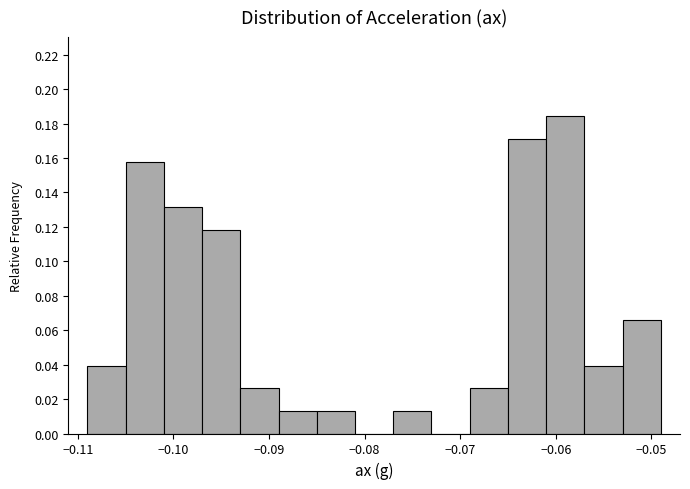

Over which range of the x-axis is the bar tallest?

-0.061 to -0.057